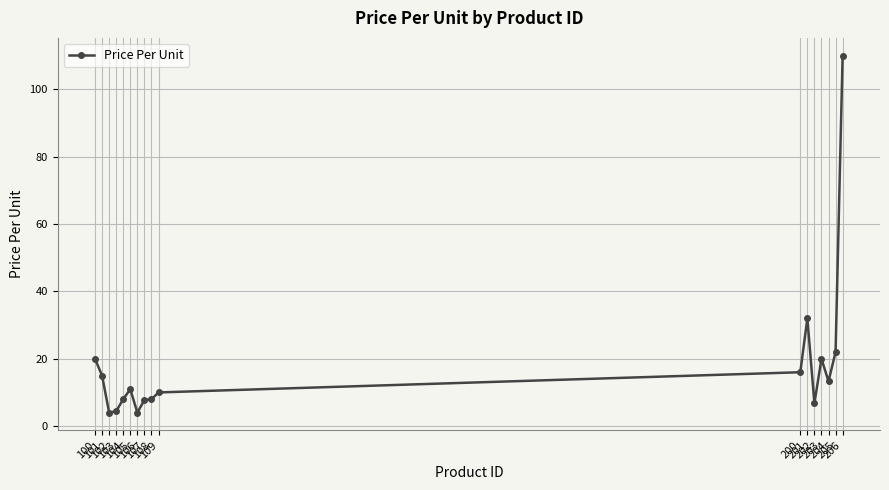

The value at 109 is 10.0. True or false?

True